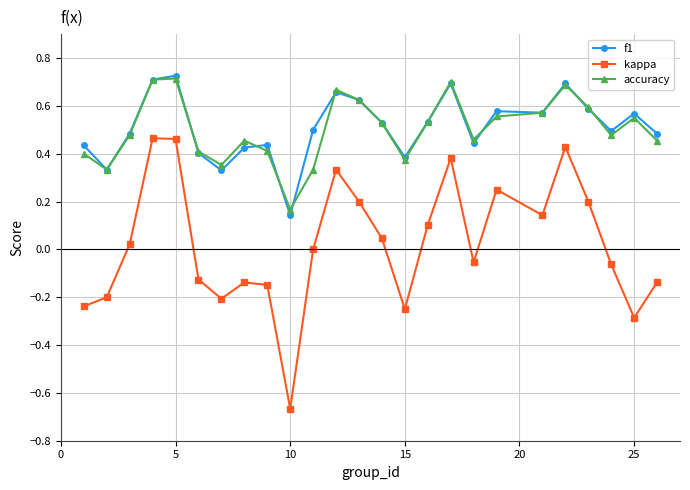

True or false: accuracy and kappa intersect in this chart.

False